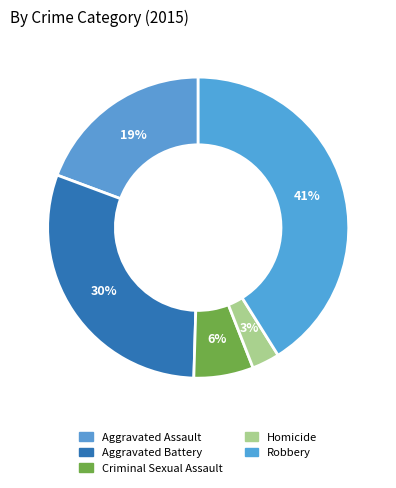

How many segments does this pie chart have?

5